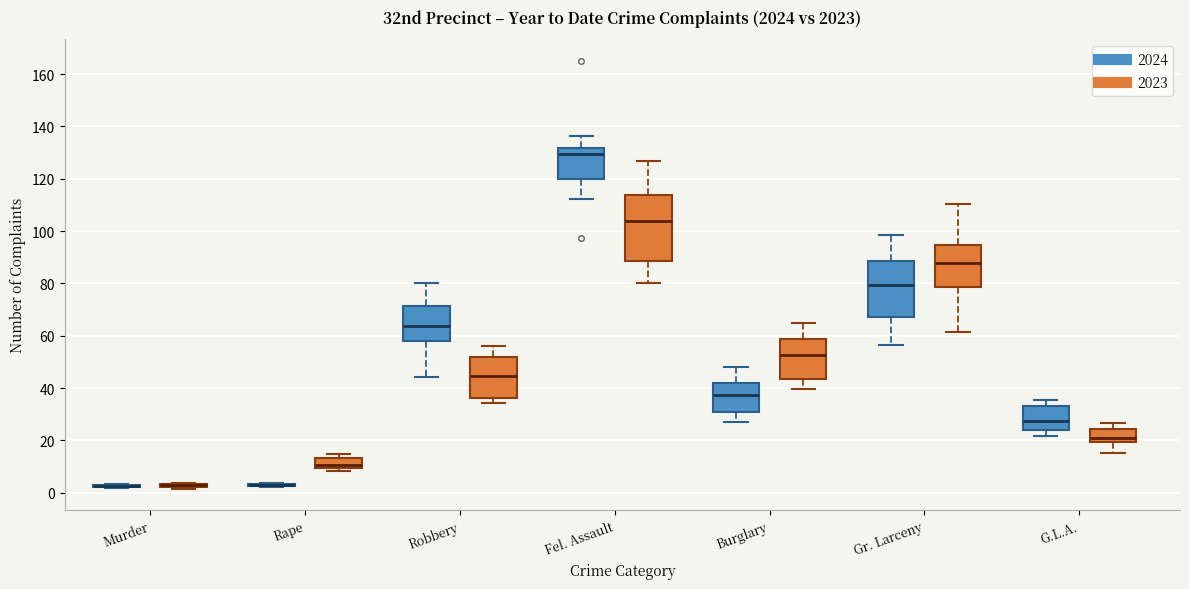

Comparing the boxes themselves (not the whiskers), which one is the tallest?

Fel. Assault (2023)